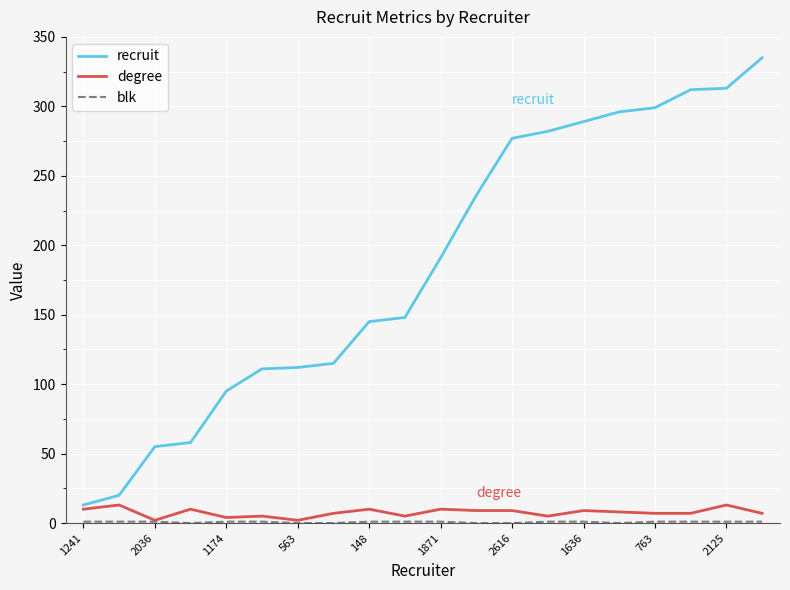

Which series has the largest total across all categories?

recruit